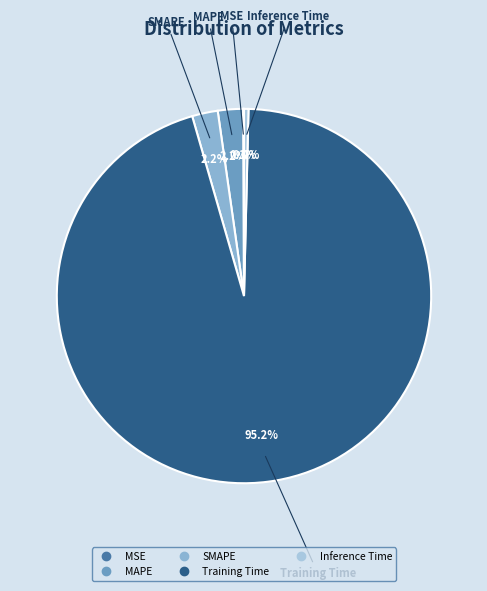

Which category has the biggest portion of the pie?

Training Time